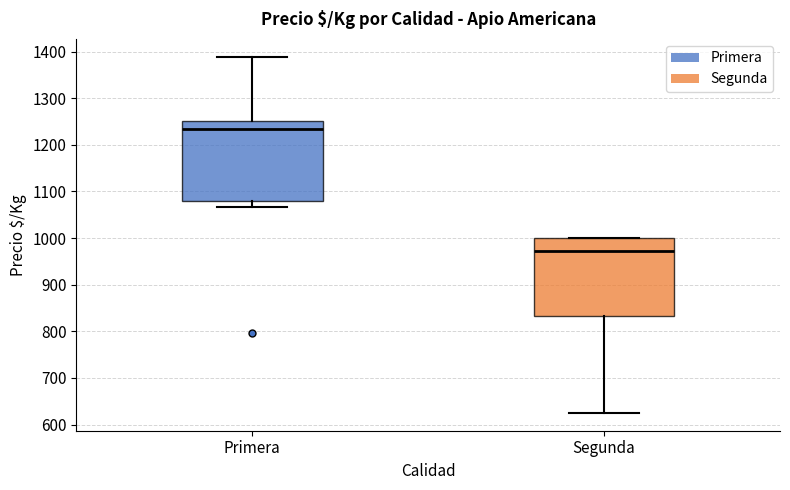

Reading left to right, read every box against the y-axis: the position of its median line, the range the box covers, and the ends of its whiskers. The values are not printed on the chart, so give them approximately, as read against the axis.

Primera: median 1230, box 1080 to 1250, whiskers 1070 to 1390
Segunda: median 970, box 830 to 1000, whiskers 630 to 1000